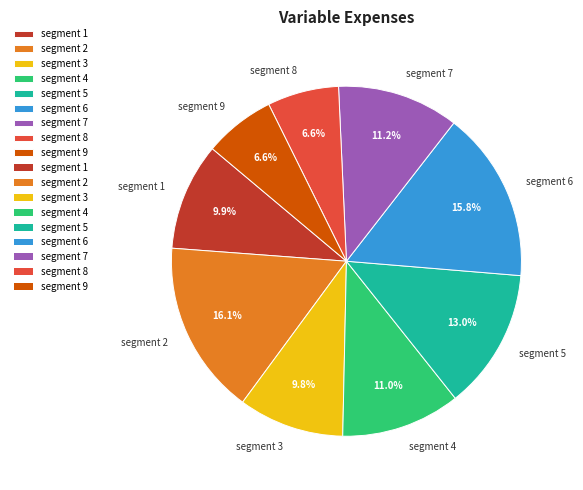

What portion of the pie excludes segment 1?

90.1%